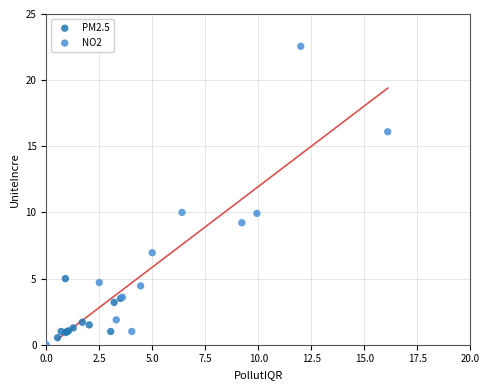

Which series has the widest spread of Y values?

NO2